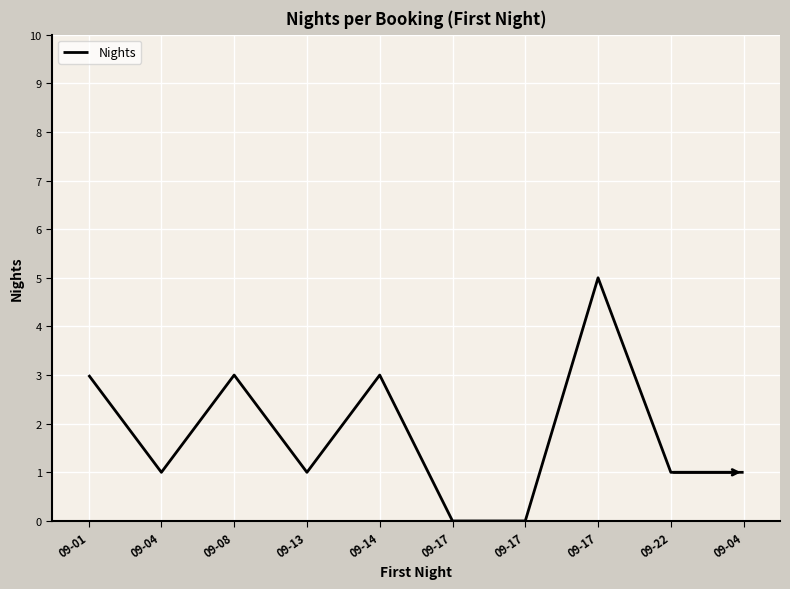

Is it true that the value at 09-14 is 3?

True